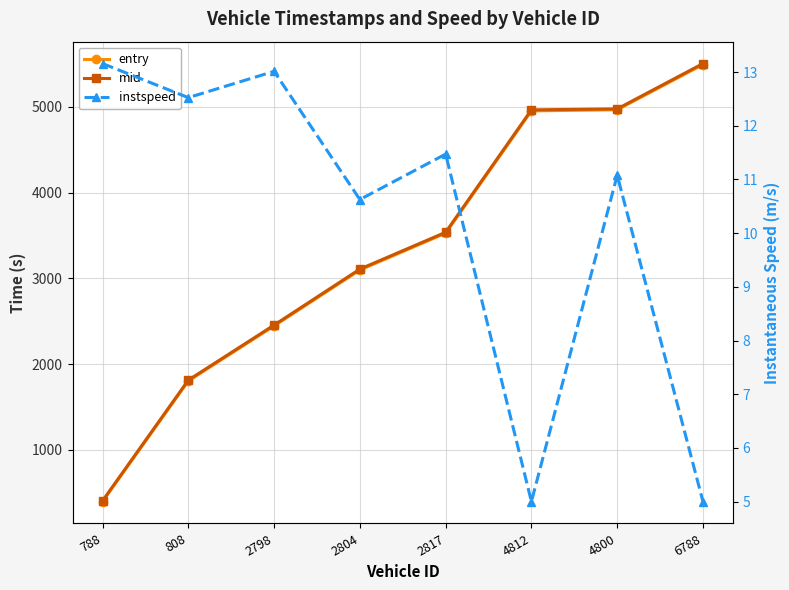

List the series in order of their peak value, lowest first.

instspeed, entry, mid